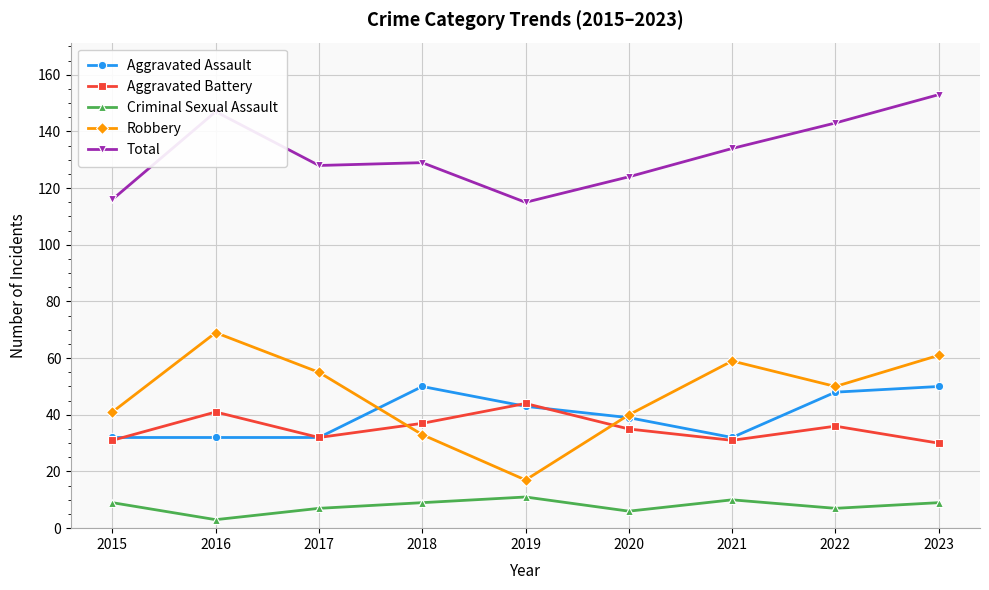

List the series in order of their peak value, highest first.

Total, Robbery, Aggravated Assault, Aggravated Battery, Criminal Sexual Assault